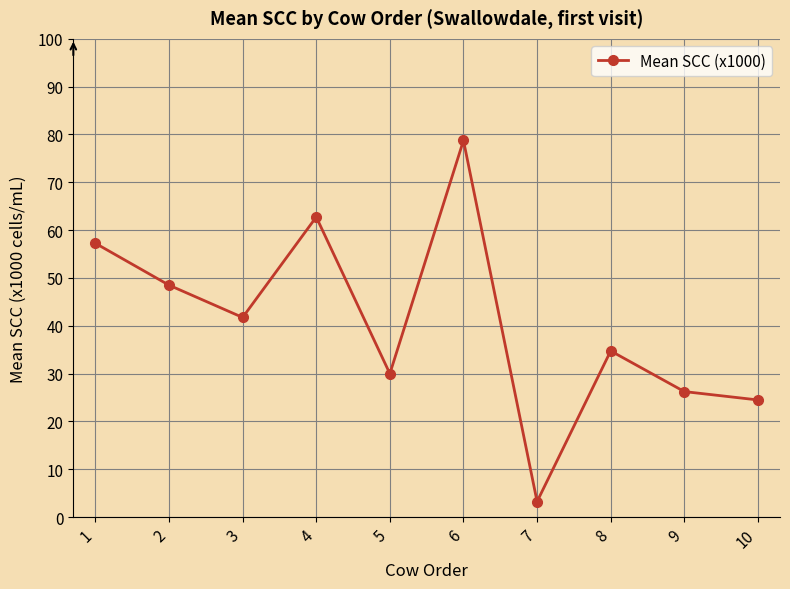

Rank the categories by value from lowest to highest.

7, 10, 9, 5, 8, 3, 2, 1, 4, 6